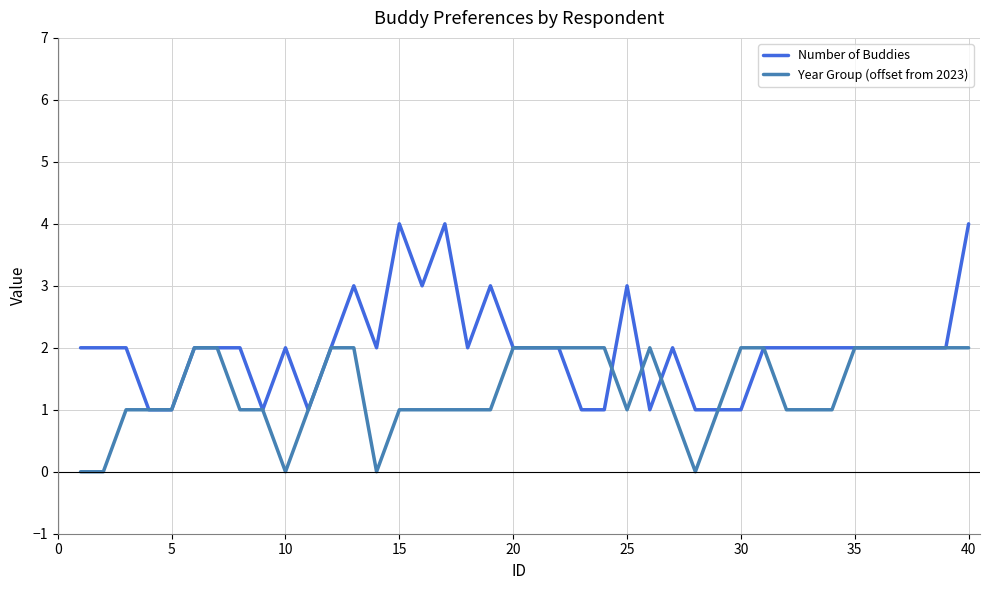

How many categories are shown in the chart?

40